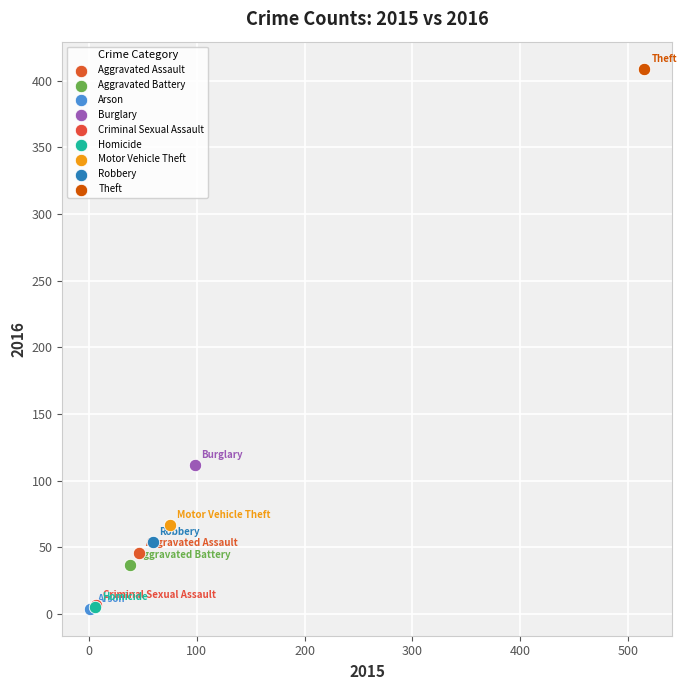

What are all the series names shown in the legend?

Aggravated Assault, Aggravated Battery, Arson, Burglary, Criminal Sexual Assault, Homicide, Motor Vehicle Theft, Robbery, Theft